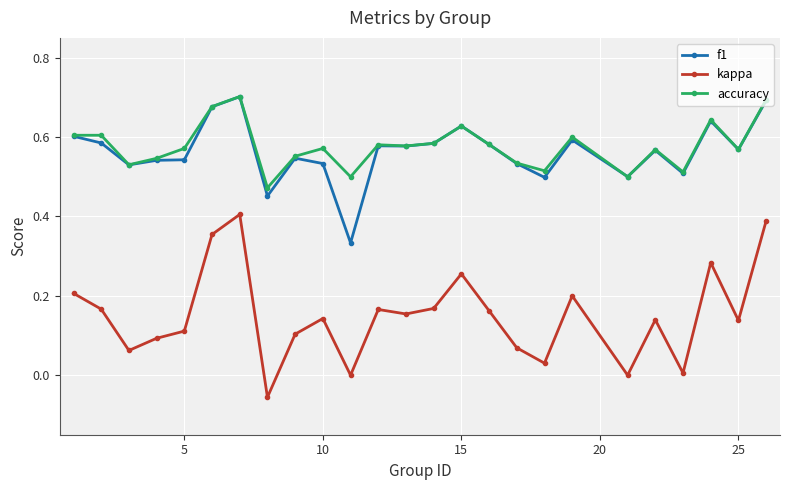

True or false: f1 has more than 0 interior local peaks.

True